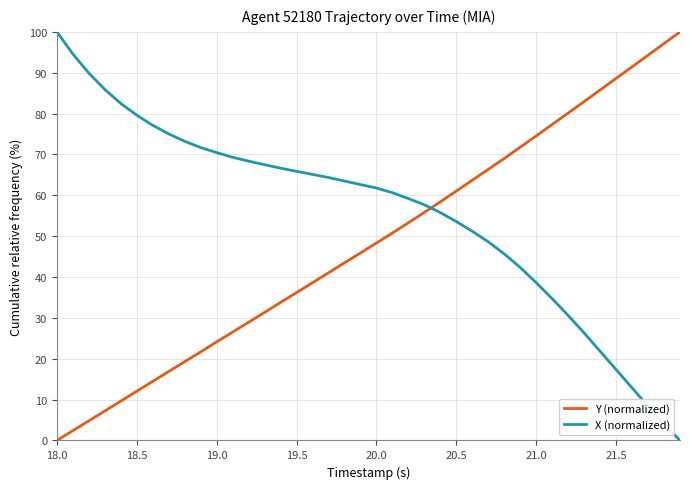

Does the chart display data point markers on the line(s)?

No